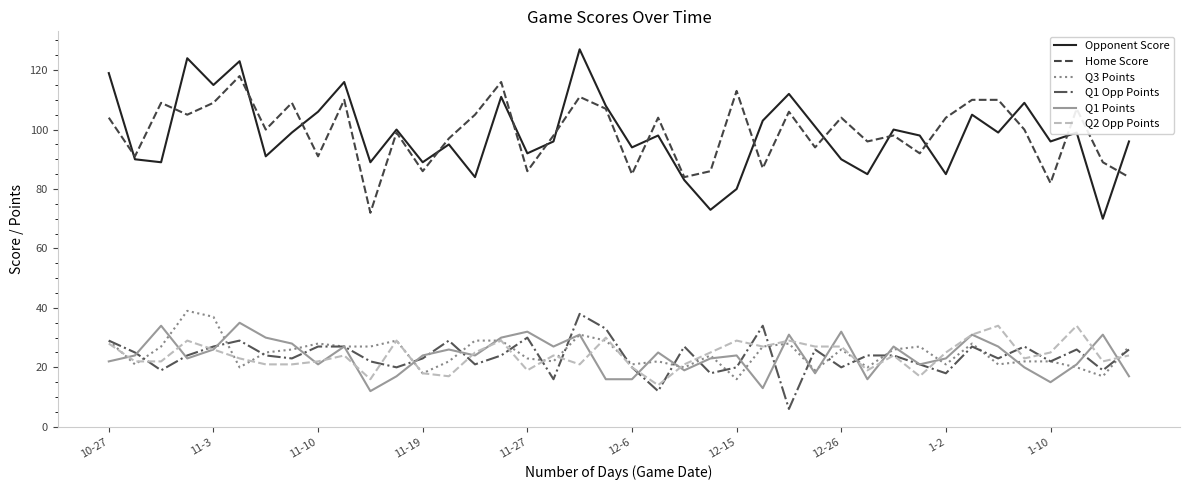

What is the greatest value displayed?

127